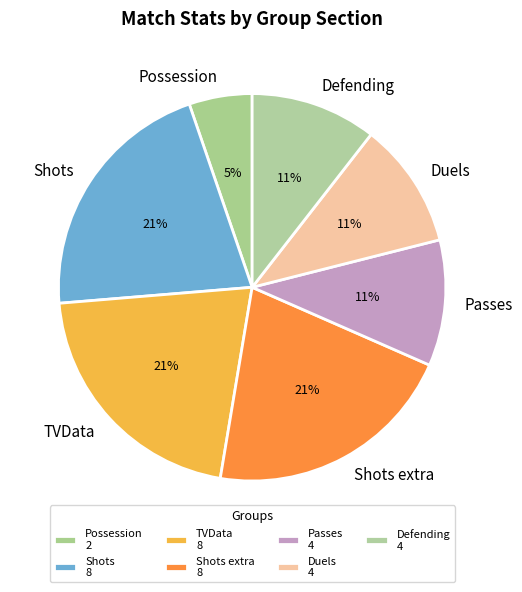

Count the number of slices in the pie.

7